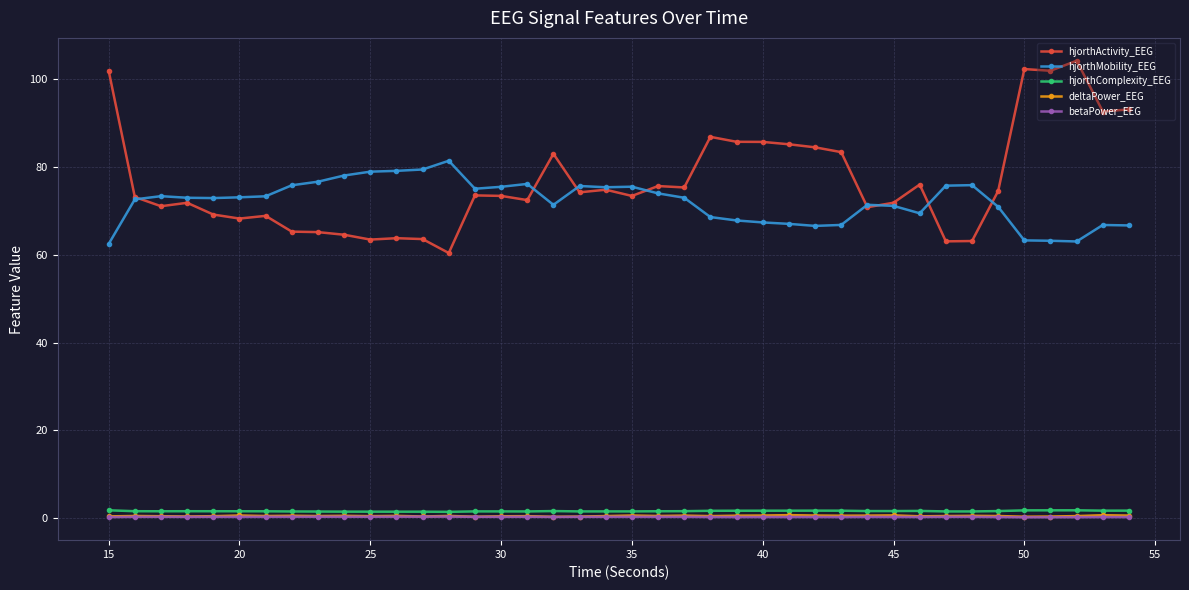

What are all the series names shown in the legend?

hjorthActivity_EEG, hjorthMobility_EEG, hjorthComplexity_EEG, deltaPower_EEG, betaPower_EEG